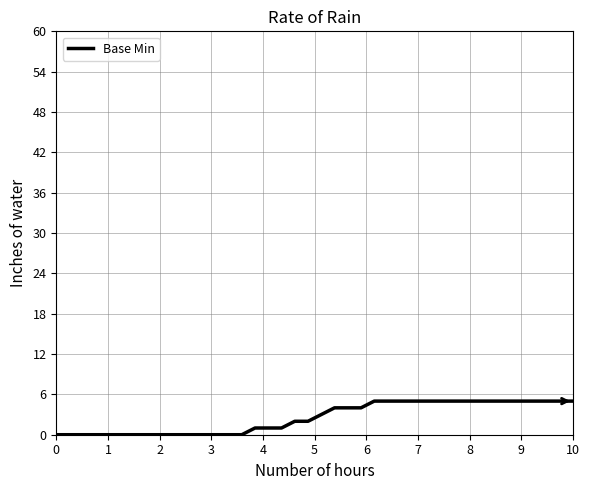

What is the difference between the maximum and minimum values?

5